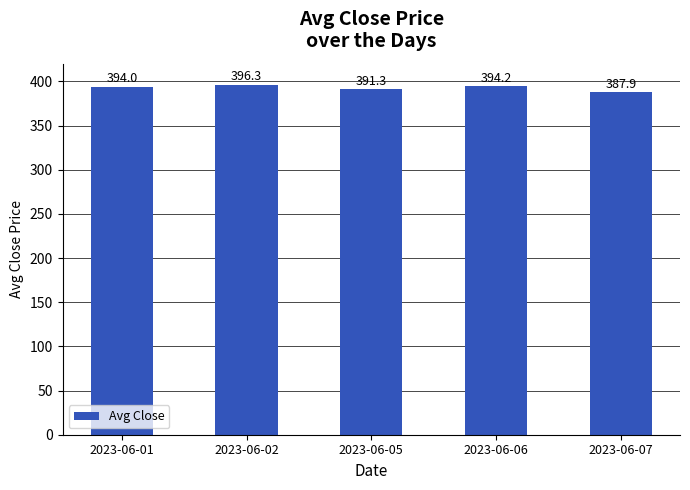

Read the value at 2023-06-06.

394.2